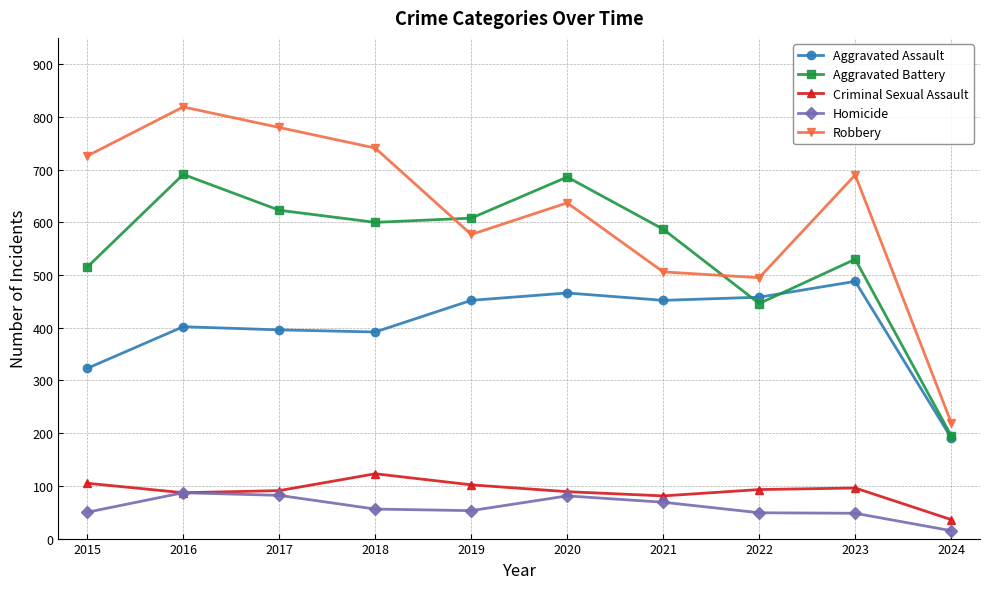

Does the chart have visible grid lines?

Yes